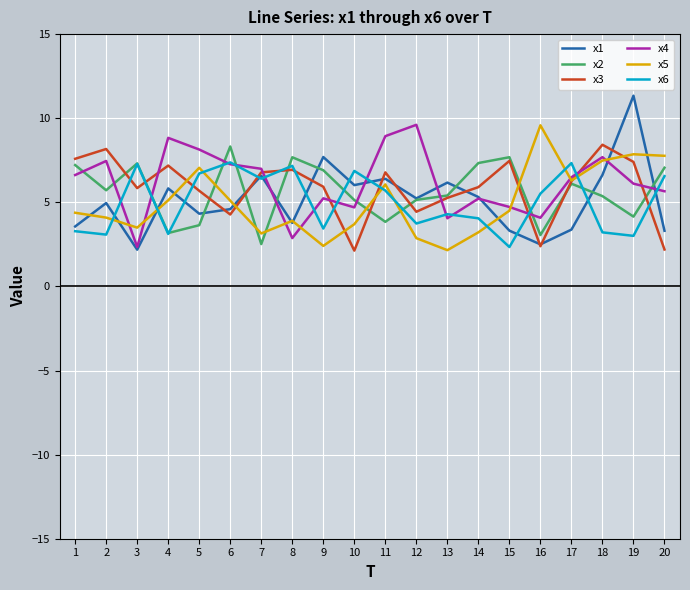

The value of x6 at 9 is 5.3. True or false?

False